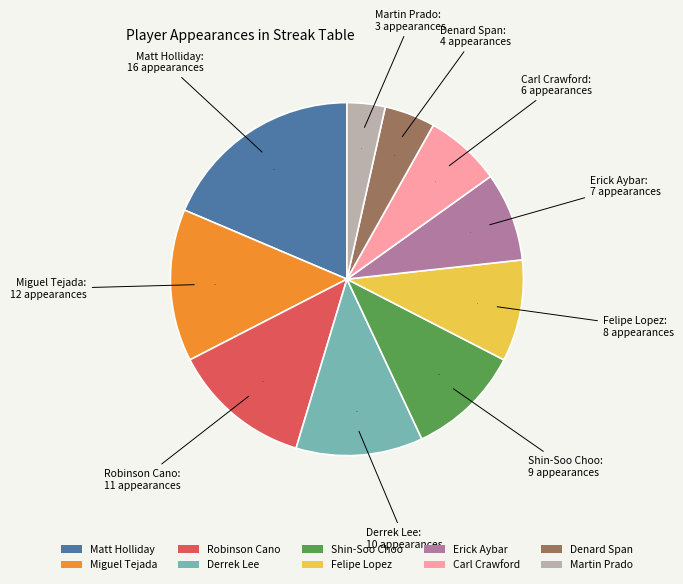

The Shin-Soo Choo slice represents 10% of the pie. True or false?

True